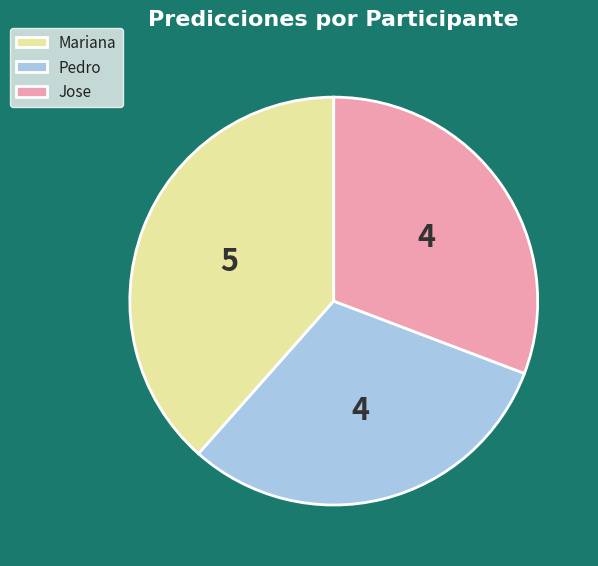

True or false: Jose accounts for 31% of the total.

True